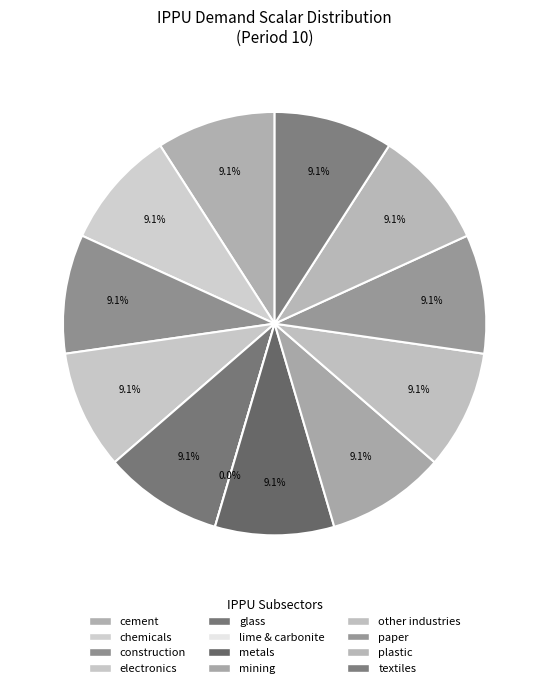

How many slices are in this pie chart?

12